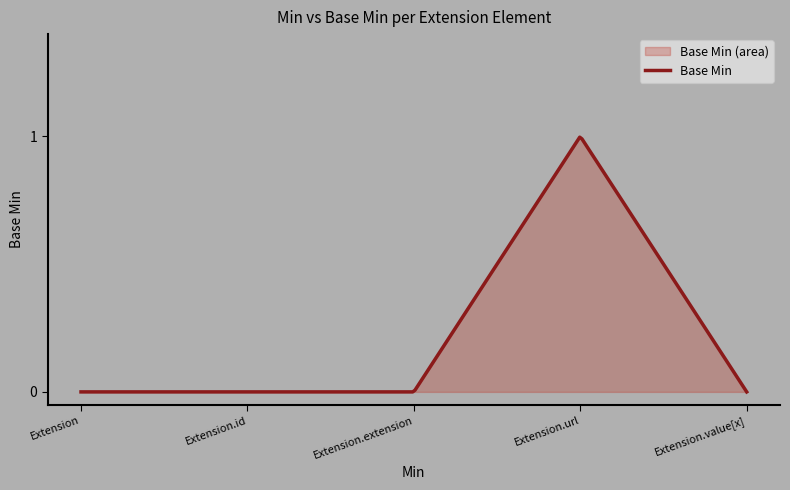

What is the sum of the values at Extension.url and Extension.id?

1